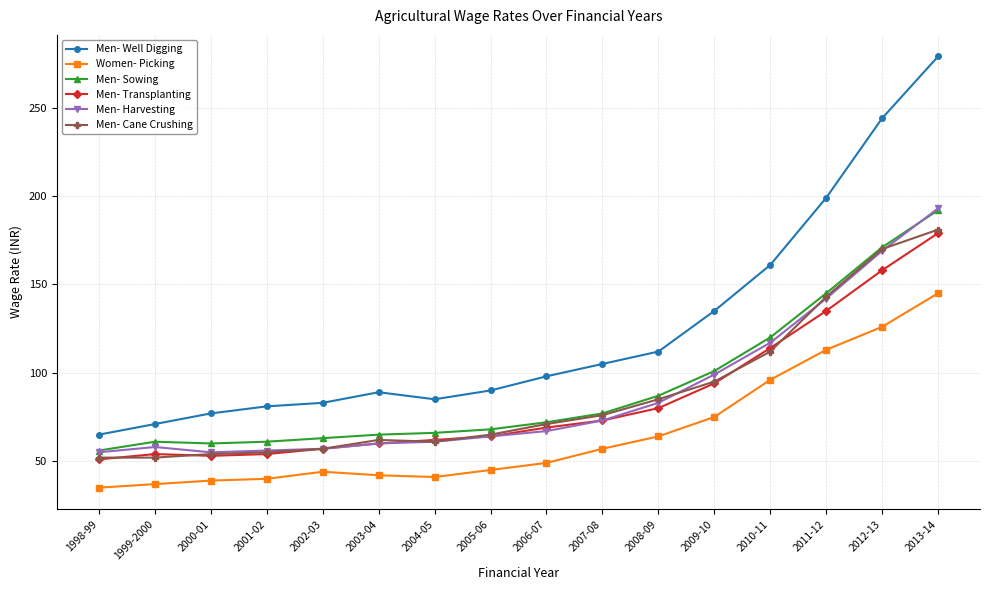

Is the value of Men- Well Digging at 2007-08 greater than the value of Men- Transplanting at 2004-05?

Yes